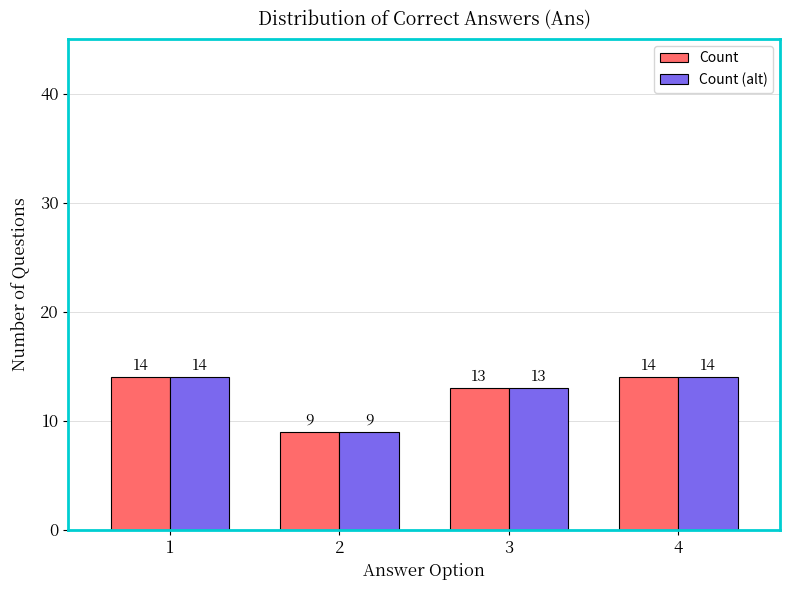

The value of Count (alt) at 1 is 14. True or false?

True